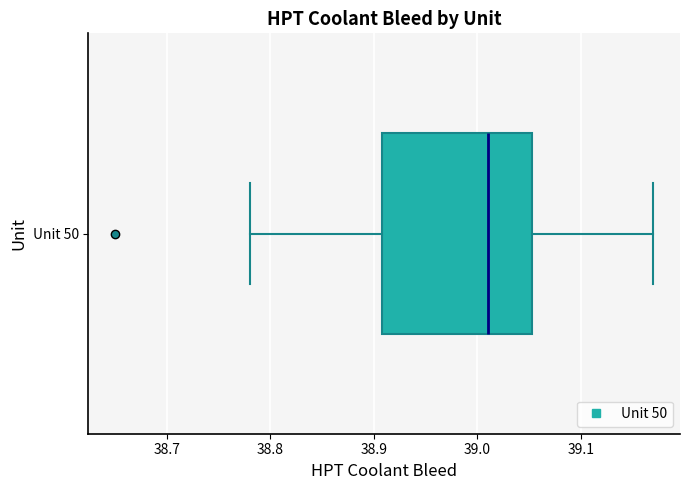

Where is the left edge of the box for Unit 50 on the x-axis? The values are not printed on the chart, so give them approximately, as read against the axis.

38.91